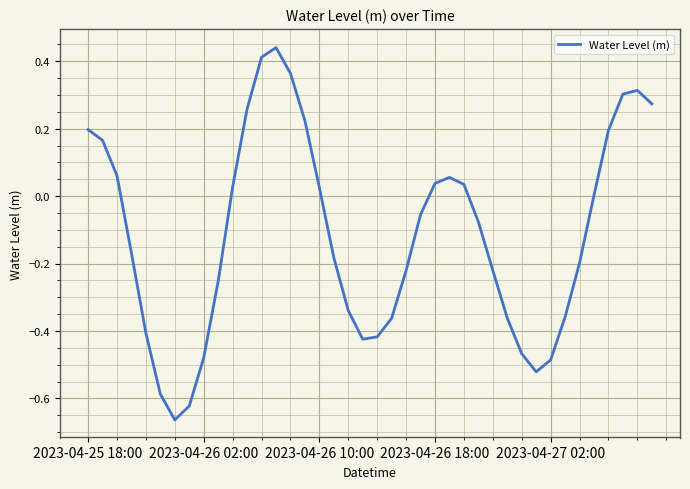

Count the number of data series in this chart.

1